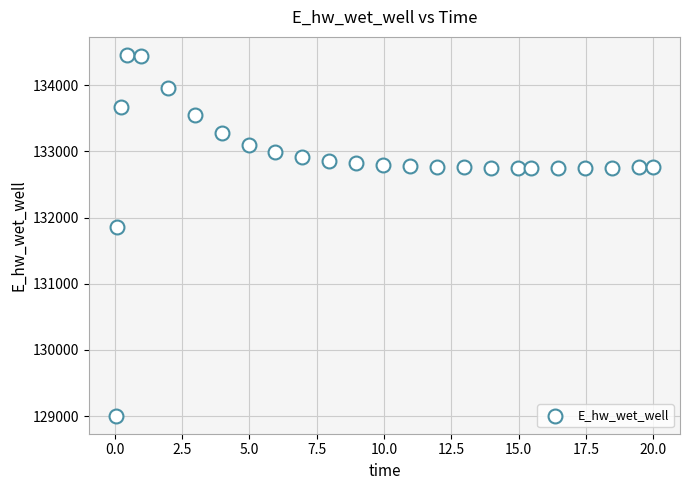

What Y value in the scatter plot is closest to 131732?

131851.1